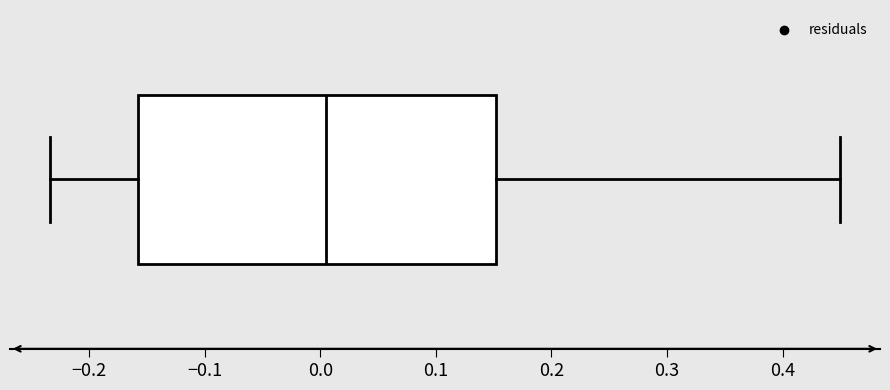

Transcribe this box plot: give where the median line is, the range the box spans, and where the two whiskers end, as read against the x-axis. The values are not printed on the chart, so give them approximately, as read against the axis.

median 0.01, box -0.16 to 0.15, whiskers -0.23 to 0.45